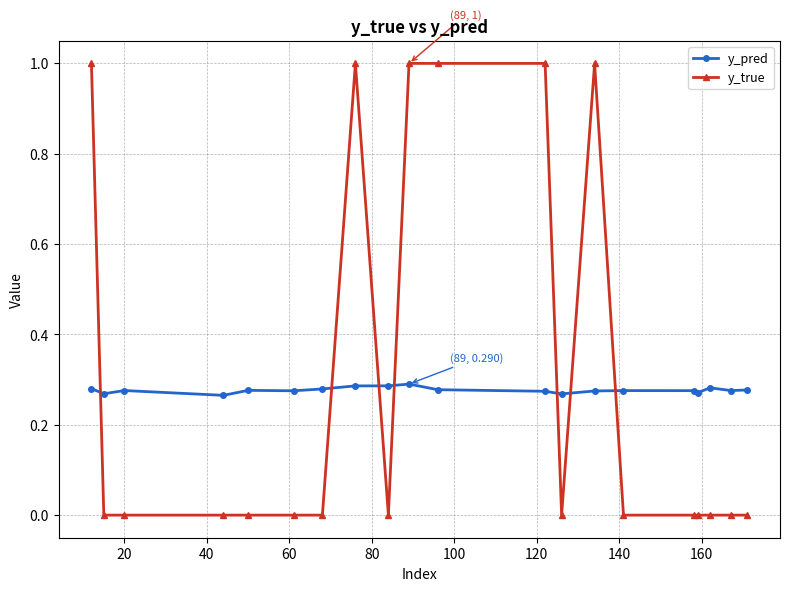

Rank the series by their maximum value, from highest to lowest.

y_true, y_pred